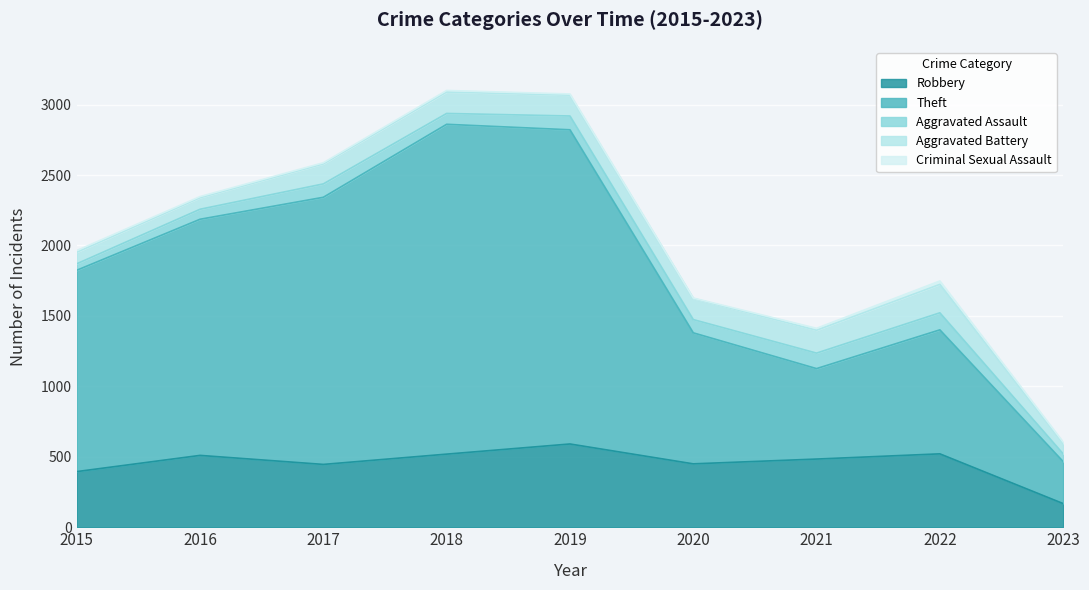

Count the number of data series in this chart.

5